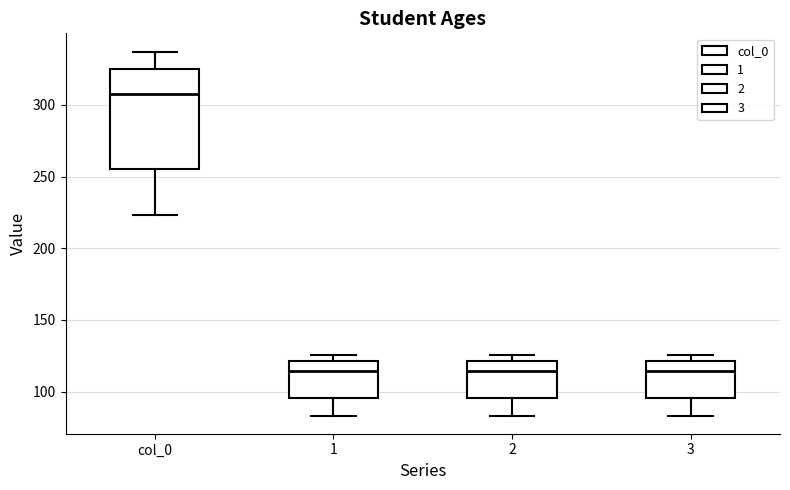

Reading left to right, read every box against the y-axis: the position of its median line, the range the box covers, and the ends of its whiskers. The values are not printed on the chart, so give them approximately, as read against the axis.

col_0: median 305, box 255 to 325, whiskers 225 to 335
1: median 115, box 95 to 120, whiskers 85 to 125
2: median 115, box 95 to 120, whiskers 85 to 125
3: median 115, box 95 to 120, whiskers 85 to 125